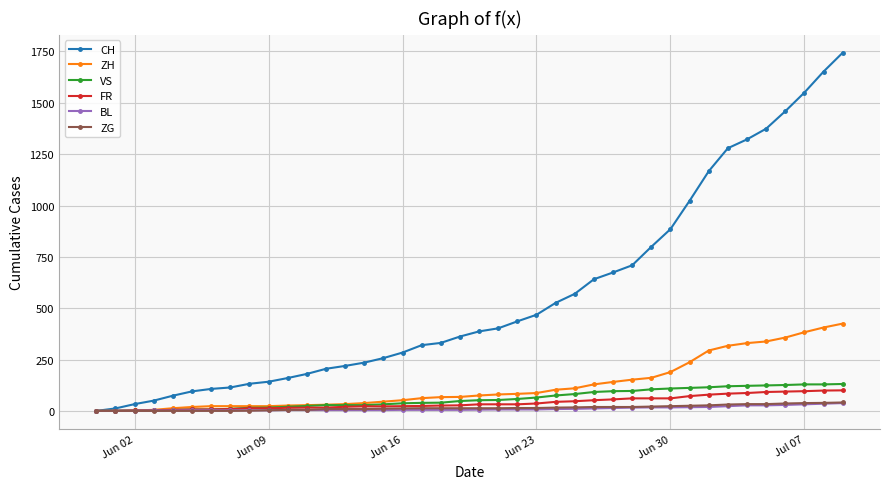

Which series has the largest total across all categories?

CH